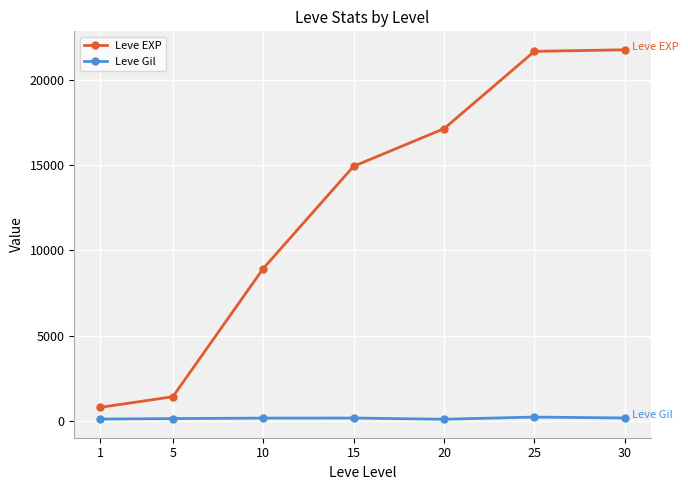

What is the greatest value displayed?

21740